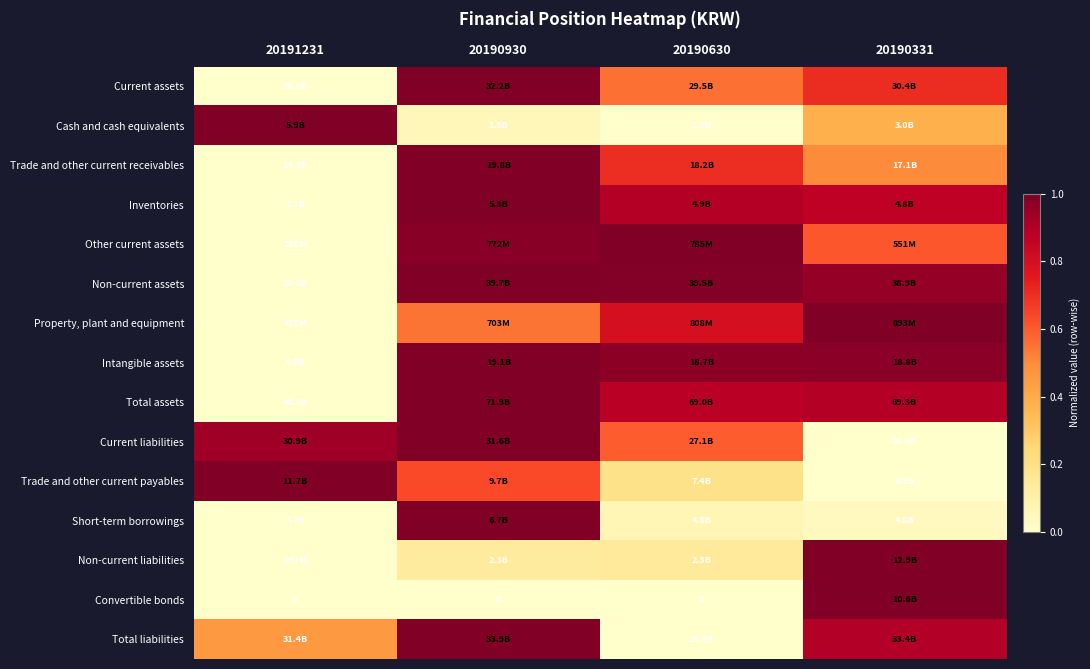

How many series are shown in this chart?

15